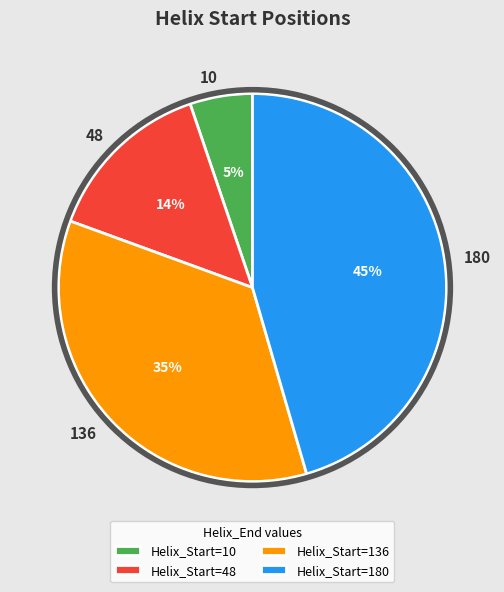

To the nearest percent, what is the difference between the largest and smallest slice percentages?

40%